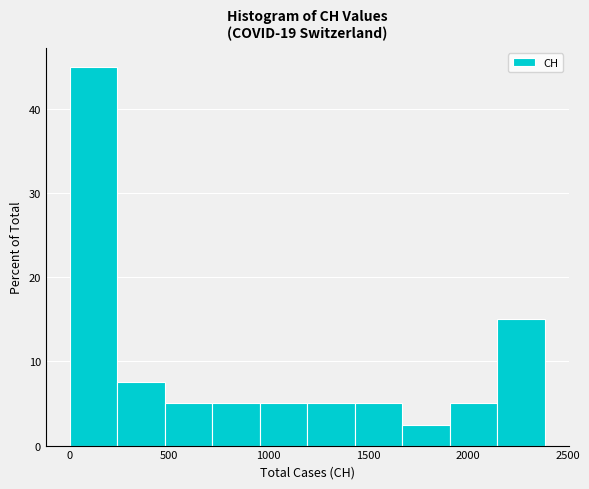

How tall is the bar that spans 950 to 1200 on the x-axis? Neither the bar edges nor the heights are printed on the chart, so give them approximately, as read against the axes.

5